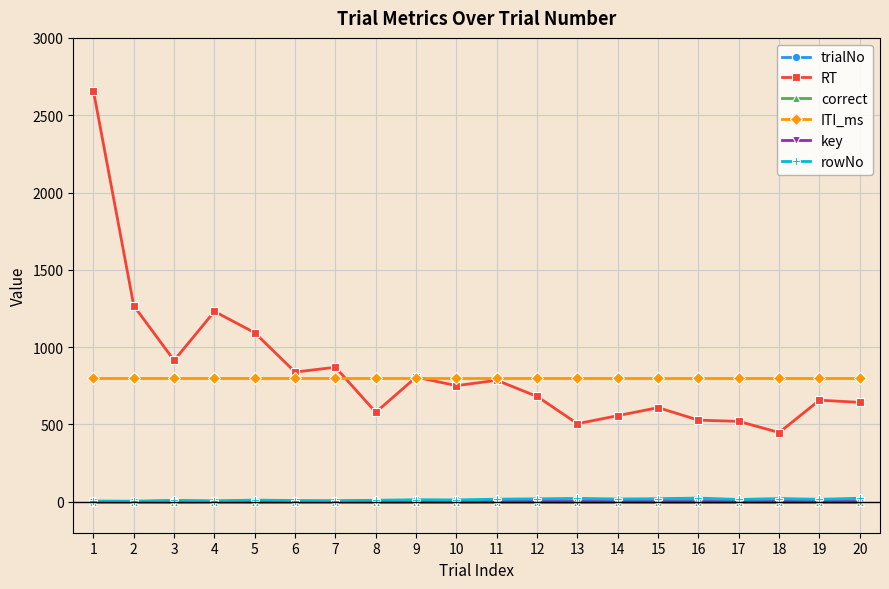

Is the value of rowNo at 9 greater than the value of RT at 10?

No